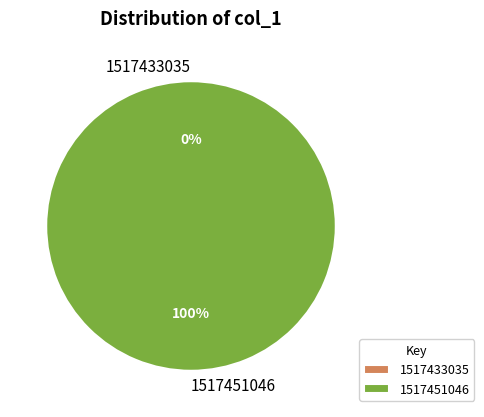

To the nearest percent, what is the average slice percentage?

50%